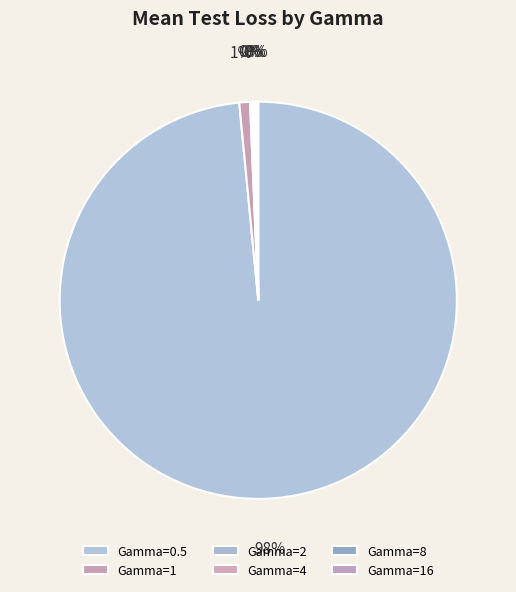

True or false: Gamma=0.5 accounts for 98% of the total.

True